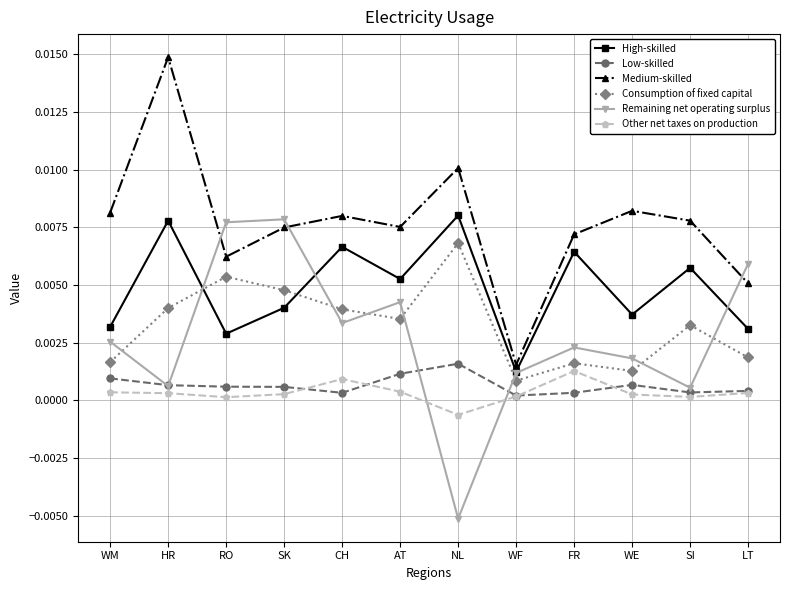

In Medium-skilled, how many points are lower than both neighbors (excluding endpoints)?

3